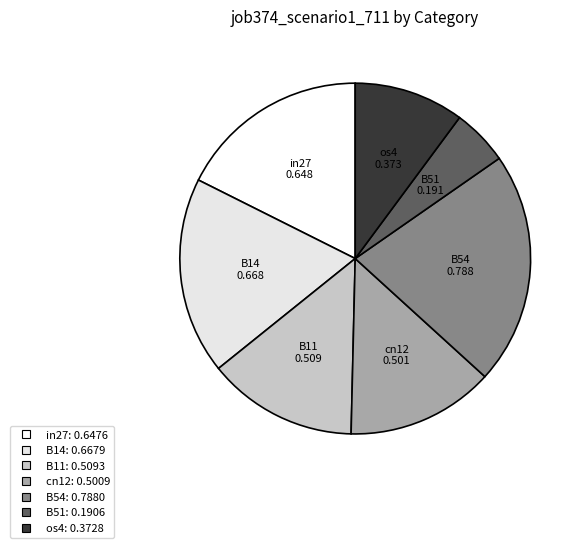

Does any single category account for the majority?

No